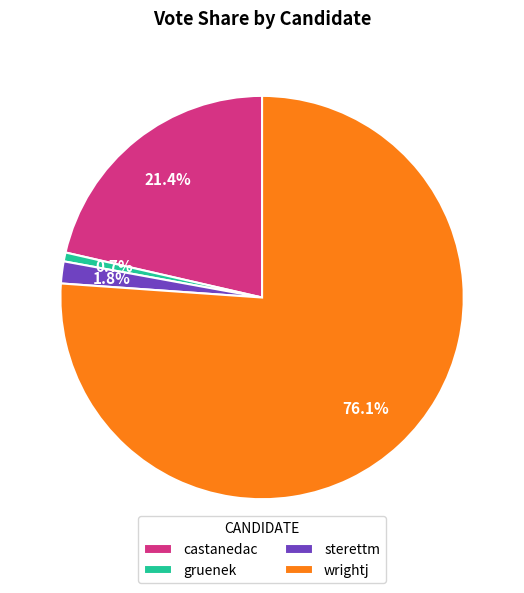

The sterettm slice represents 8% of the pie. True or false?

False